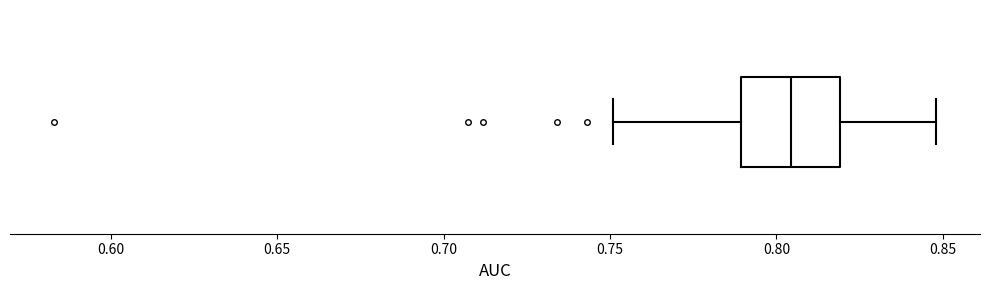

Where does the left whisker of the box end on the x-axis? The values are not printed on the chart, so give them approximately, as read against the axis.

0.750